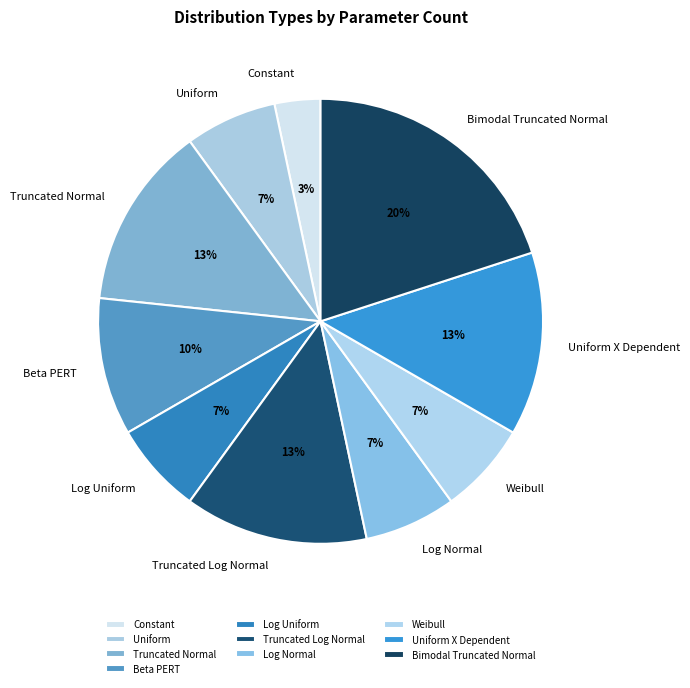

Which category has the smallest portion of the pie?

Constant